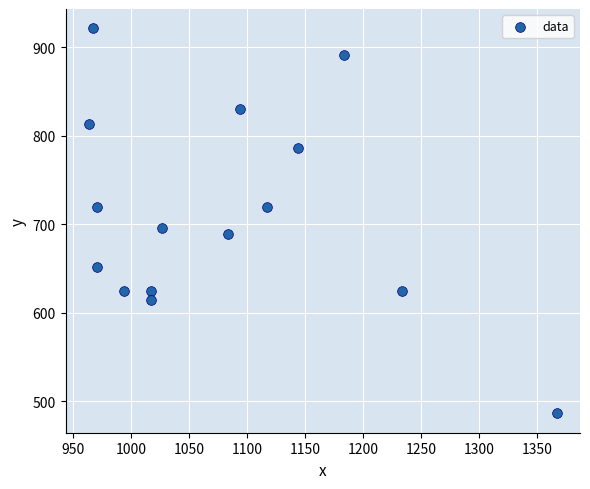

What is the range of Y values (max minus min)?

435.4